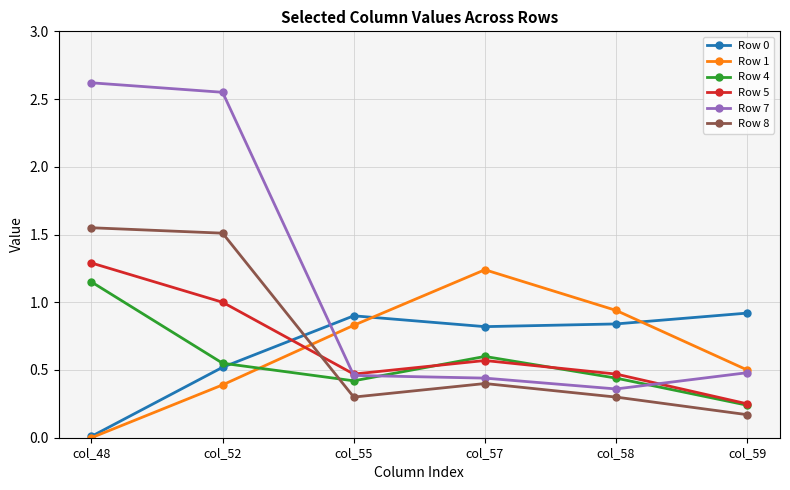

Which series has the largest total across all categories?

Row 7